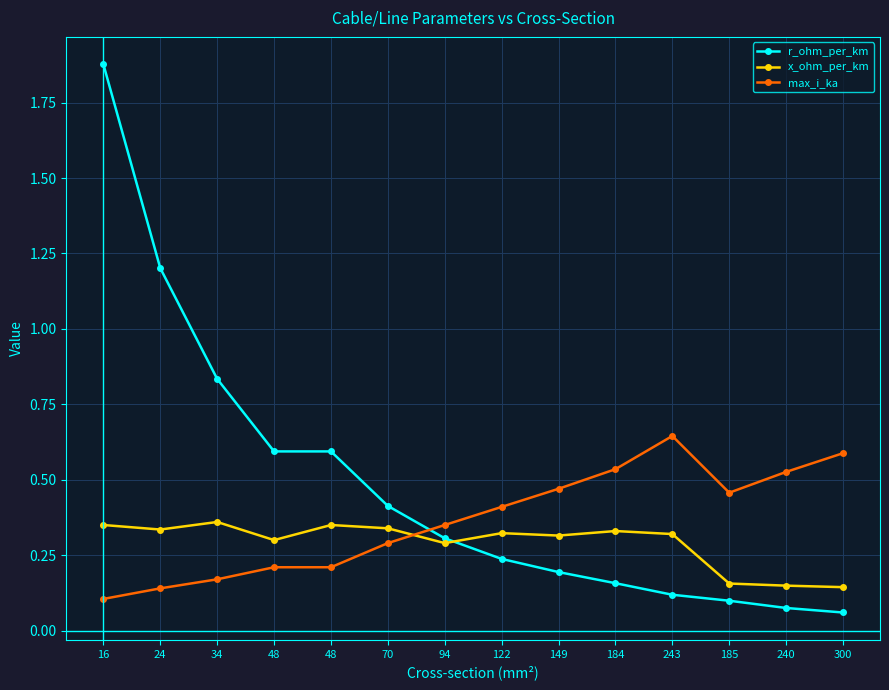

Does the chart have visible grid lines?

Yes